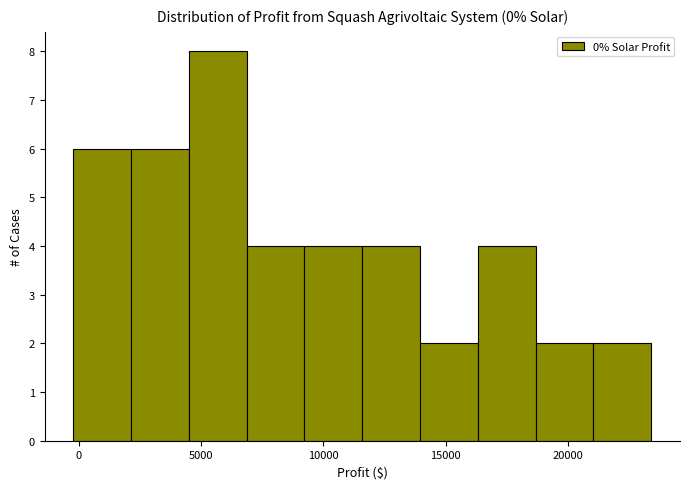

Reading left to right, transcribe this chart: for each bar, give the range it covers on the x-axis and its height. Neither the bar edges nor the heights are printed on the chart, so give them approximately, as read against the axes.

0 to 2000: 6
2000 to 4500: 6
4500 to 7000: 8
7000 to 9000: 4
9000 to 11500: 4
11500 to 14000: 4
14000 to 16500: 2
16500 to 18500: 4
18500 to 21000: 2
21000 to 23500: 2